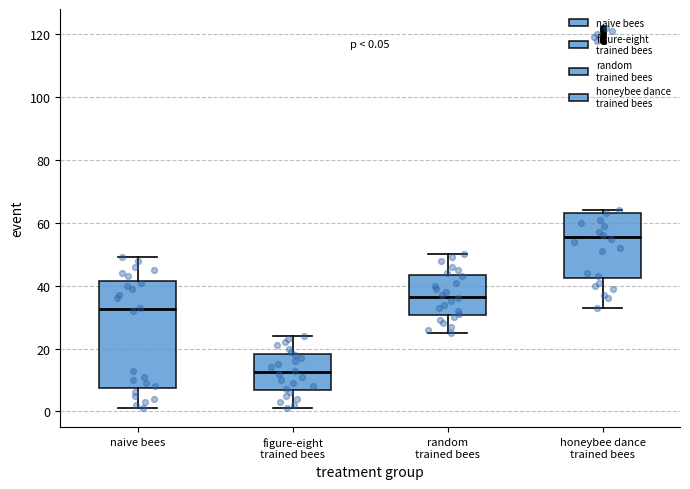

Which box's median line is the highest?

honeybee dance trained bees